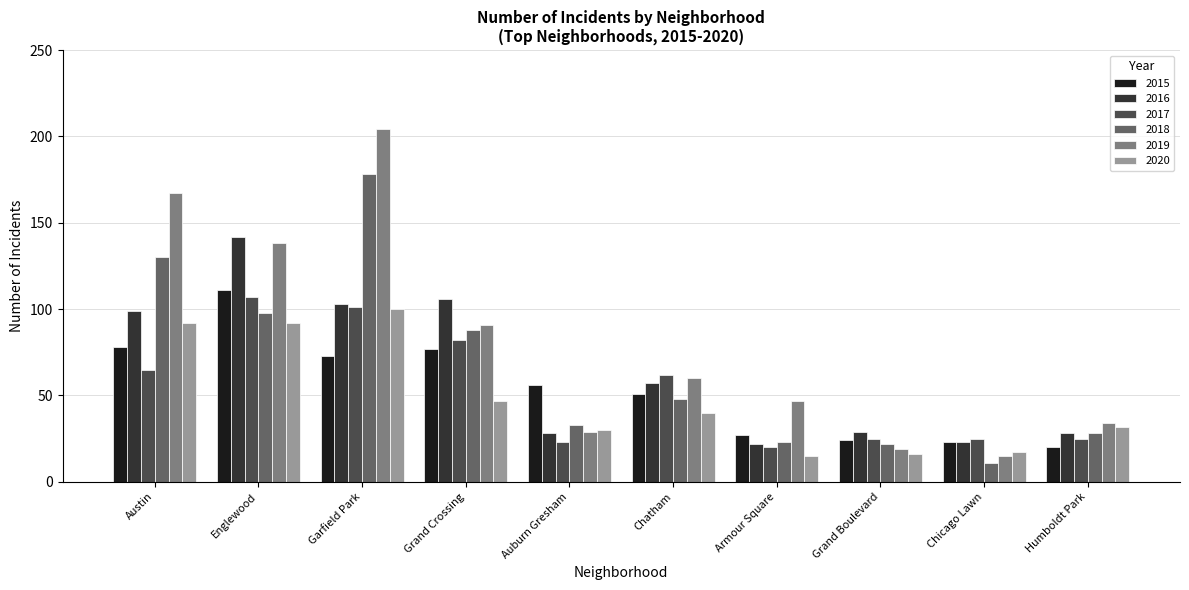

Reading left to right, extract all data points from this chart.

2015: 78	111	73	77	56	51	27	24	23	20
2016: 99	142	103	106	28	57	22	29	23	28
2017: 65	107	101	82	23	62	20	25	25	25
2018: 130	98	178	88	33	48	23	22	11	28
2019: 167	138	204	91	29	60	47	19	15	34
2020: 92	92	100	47	30	40	15	16	17	32